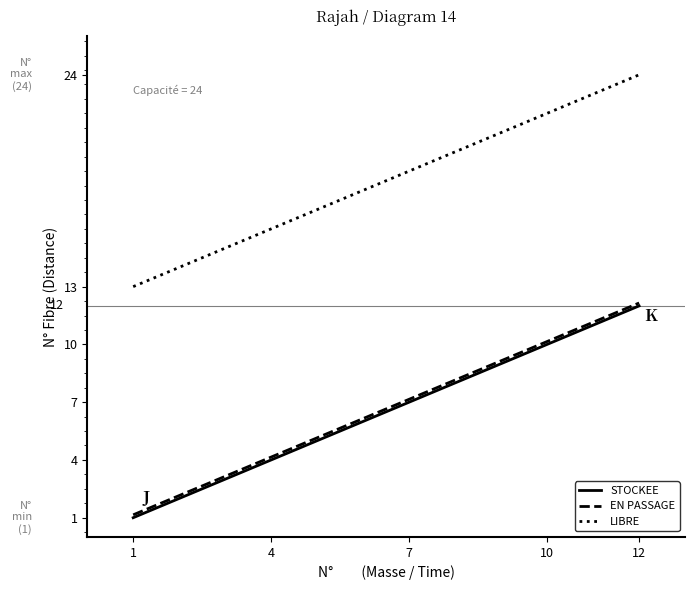

What is the highest value of the STOCKEE series?

12.0